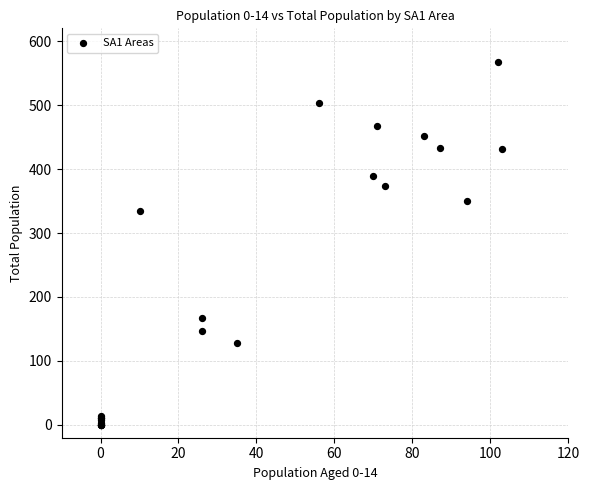

What Y value in the scatter plot is closest to 284?

334